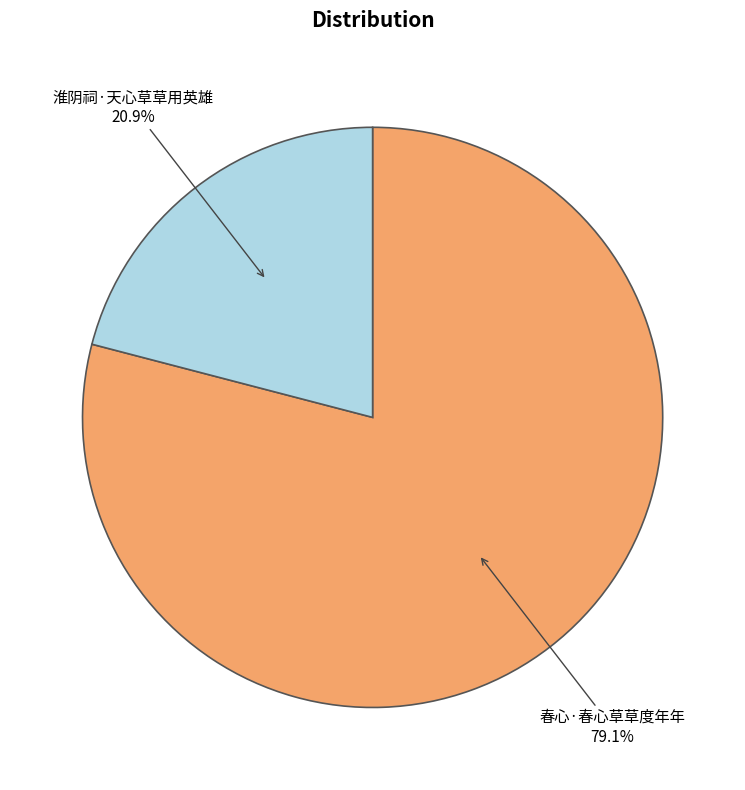

Rank the categories by value from lowest to highest.

淮阴祠·天心草草用英雄, 春心·春心草草度年年